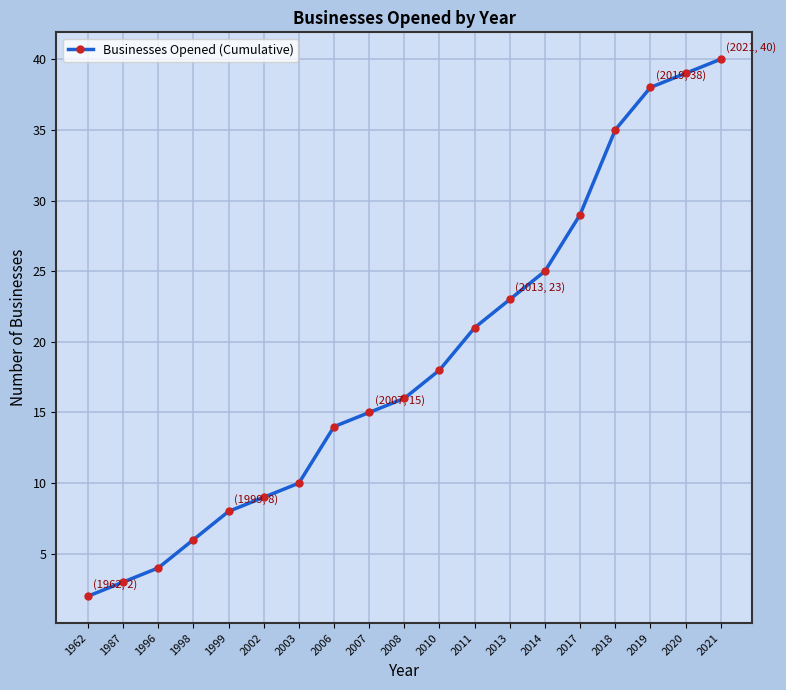

Rank the categories by value from lowest to highest.

1962, 1987, 1996, 1998, 1999, 2002, 2003, 2006, 2007, 2008, 2010, 2011, 2013, 2014, 2017, 2018, 2019, 2020, 2021